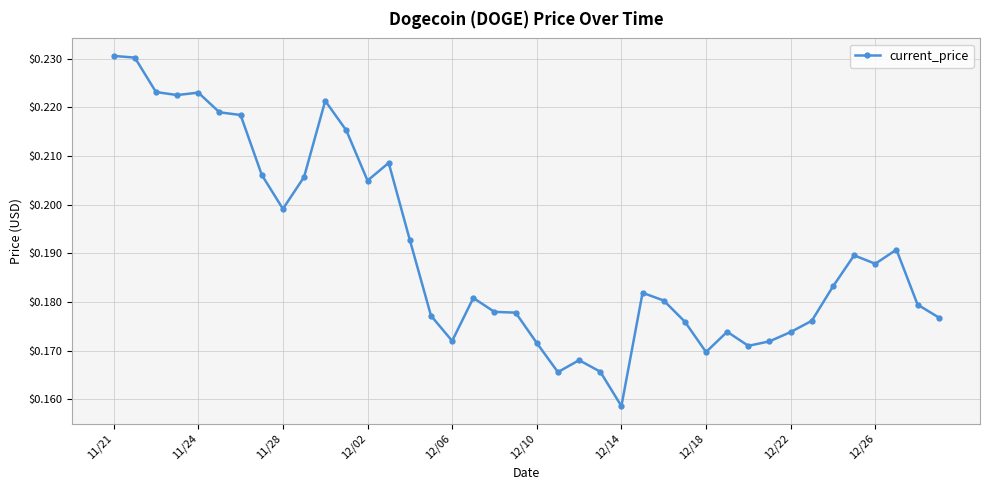

Count the values in the range 0 to 1.

40